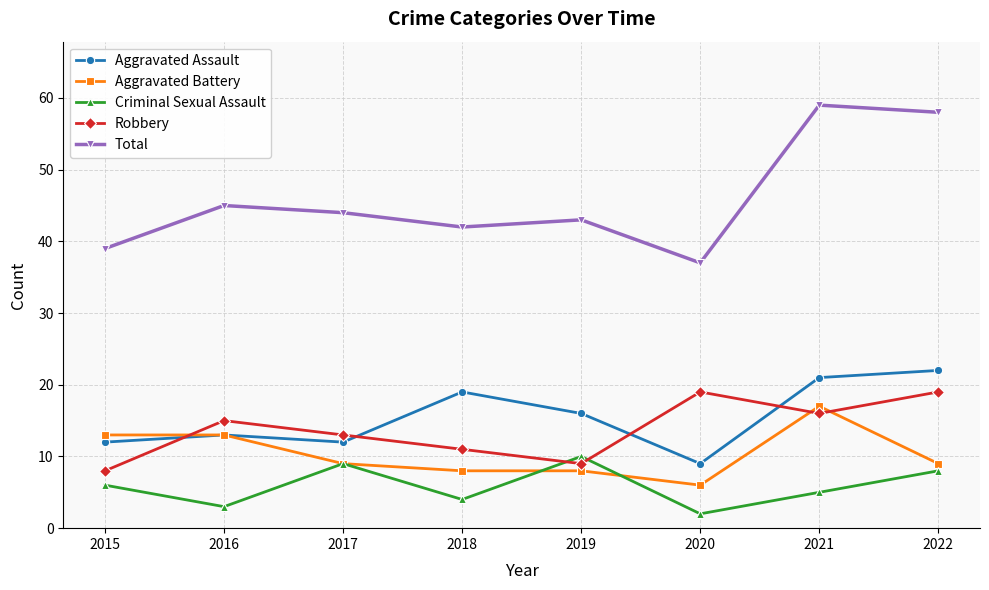

How many lines are shown in the chart?

5